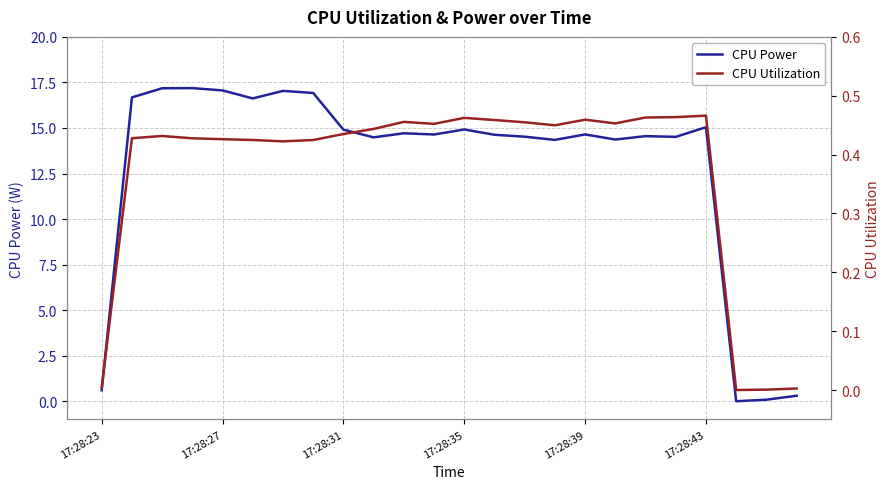

What is the value of the CPU Power point at the 4th from the left?

17.2